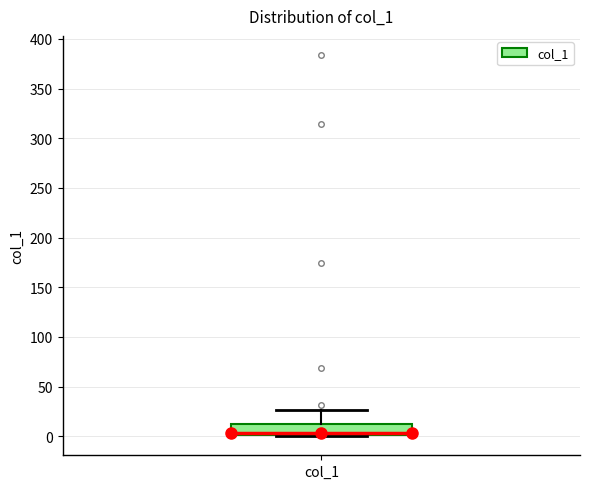

Where is the upper edge of the box for col_1 on the y-axis? The values are not printed on the chart, so give them approximately, as read against the axis.

10